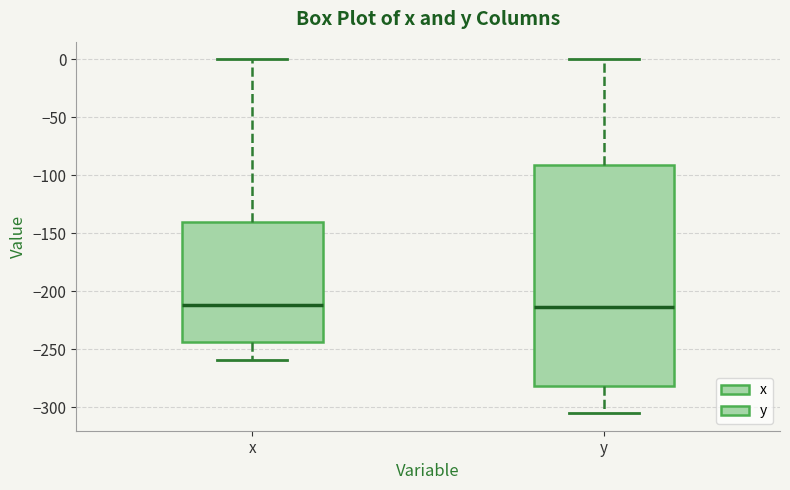

Comparing the boxes themselves (not the whiskers), which one is the tallest?

y